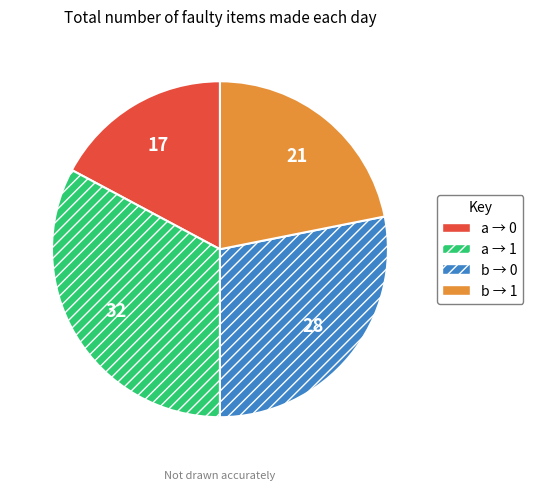

What is the smallest slice in the pie chart?

a → 0